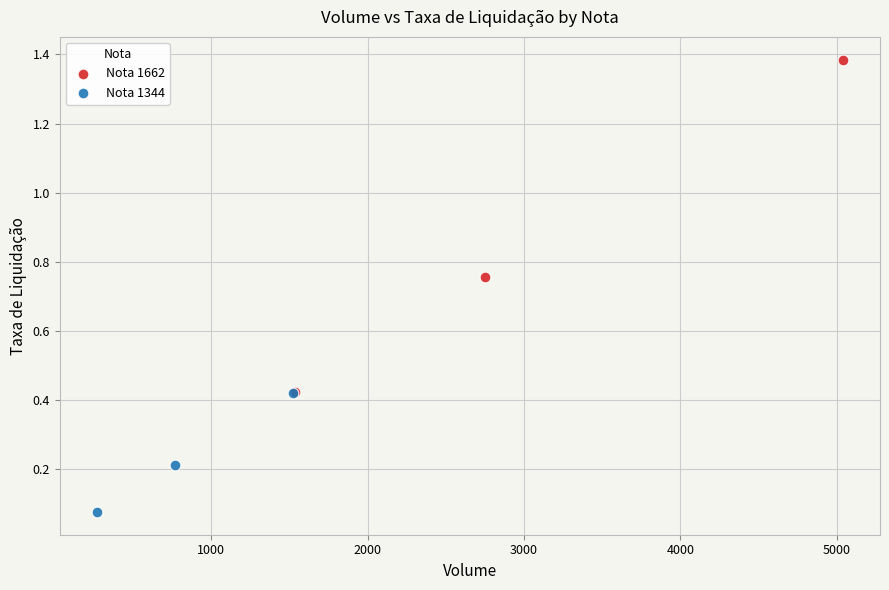

Which series contains the highest Y value?

Nota 1662